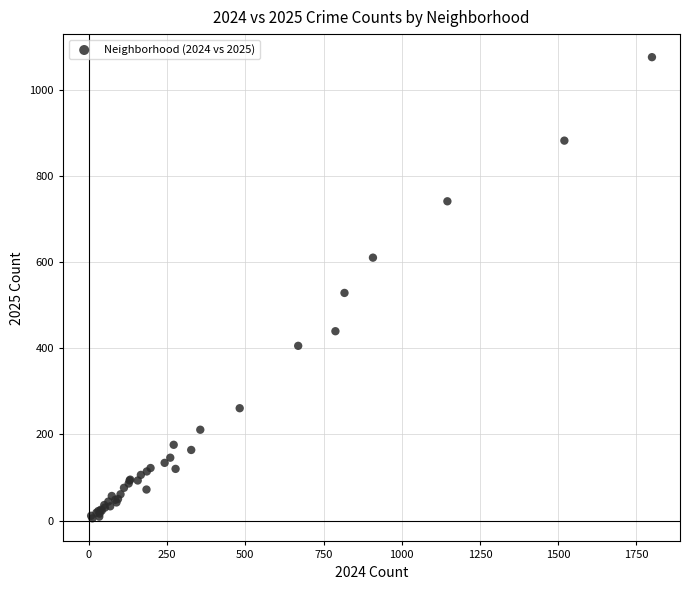

What Y value in the scatter plot is closest to 541?

529